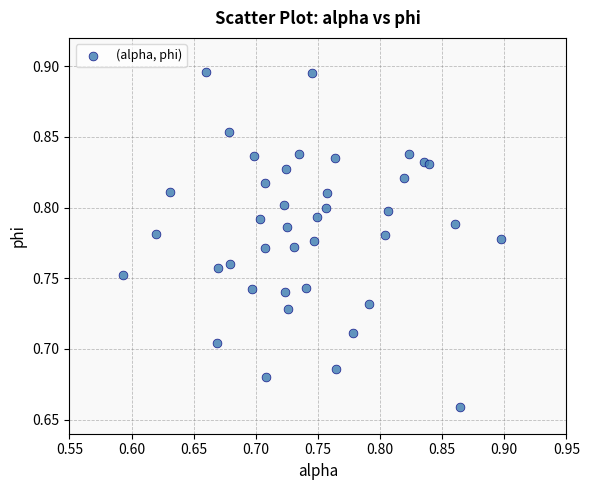

What is the range of X values (max minus min)?

0.3